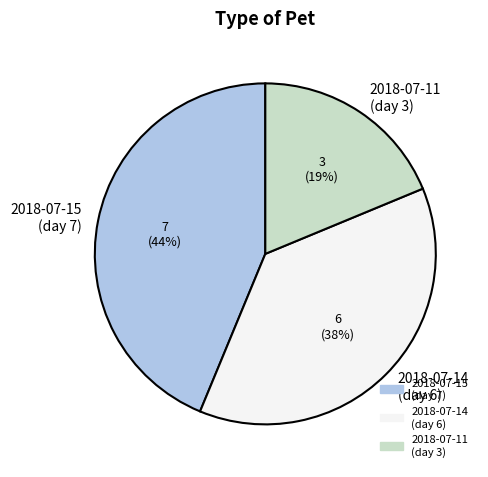

Is there any slice that represents more than half of the pie?

No